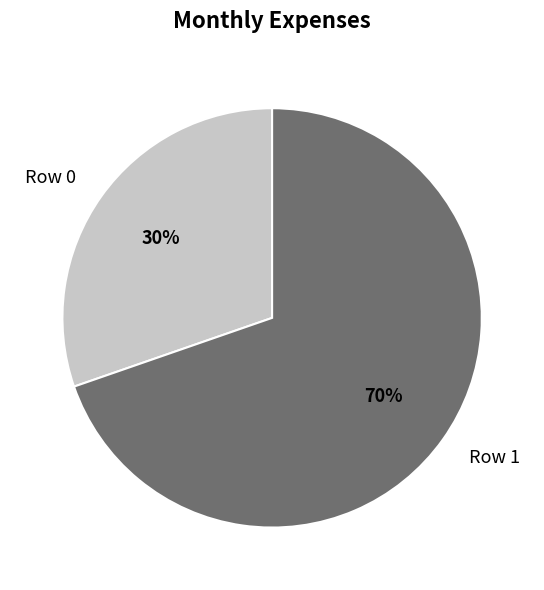

Count the number of slices in the pie.

2